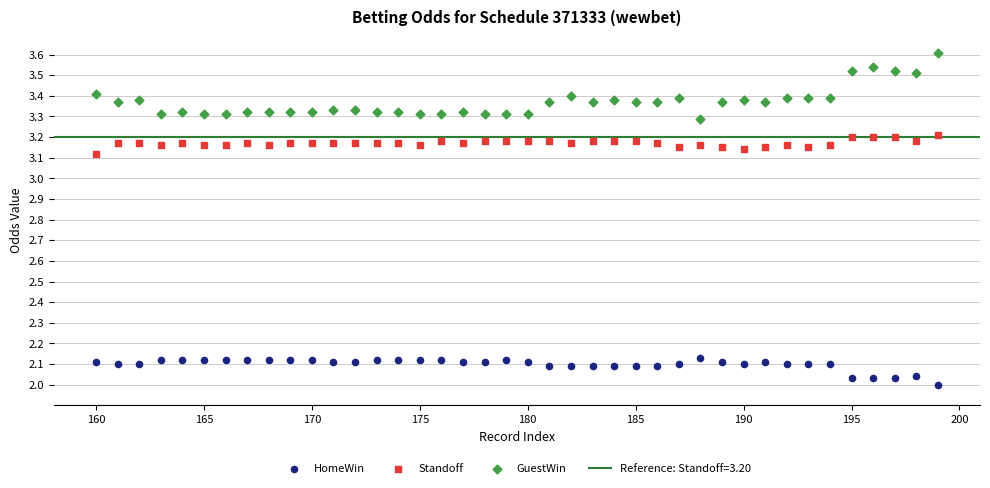

Across all data points, what is the range of X values (max minus min)?

39.0